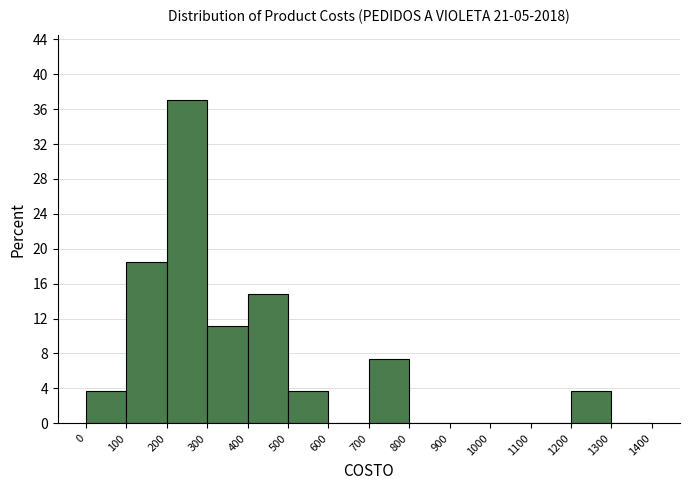

How tall is the bar that spans 100 to 200 on the x-axis? The values are not printed on the chart, so give them approximately, as read against the axis.

18.5